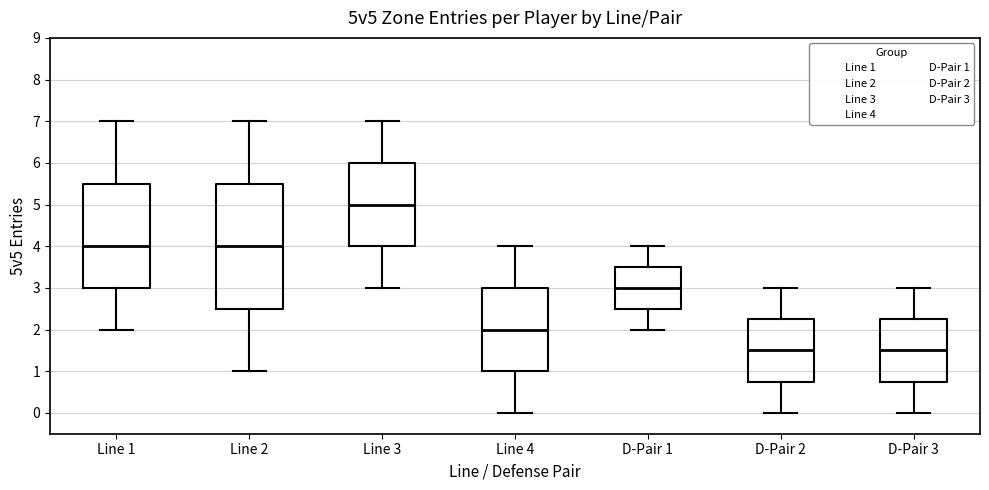

Reading left to right, read every box against the y-axis: the position of its median line, the range the box covers, and the ends of its whiskers. The values are not printed on the chart, so give them approximately, as read against the axis.

Line 1: median 4.0, box 3.0 to 5.5, whiskers 2.0 to 7.0
Line 2: median 4.0, box 2.5 to 5.5, whiskers 1.0 to 7.0
Line 3: median 5.0, box 4.0 to 6.0, whiskers 3.0 to 7.0
Line 4: median 2.0, box 1.0 to 3.0, whiskers 0.0 to 4.0
D-Pair 1: median 3.0, box 2.5 to 3.5, whiskers 2.0 to 4.0
D-Pair 2: median 1.5, box 0.8 to 2.3, whiskers 0.0 to 3.0
D-Pair 3: median 1.5, box 0.8 to 2.3, whiskers 0.0 to 3.0